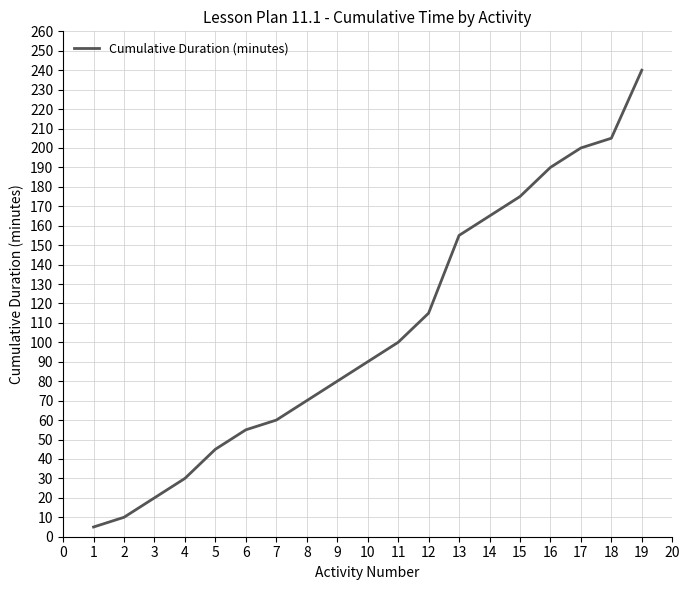

True or false: the data has more than 1 interior local peaks.

False